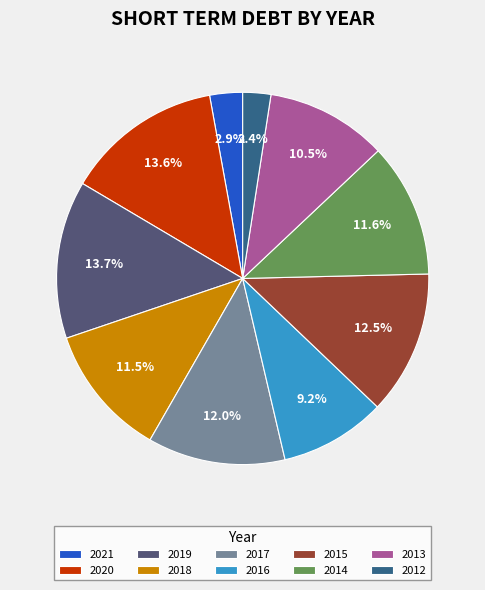

Combined, do 2015 and 2017 account for over 50%?

No